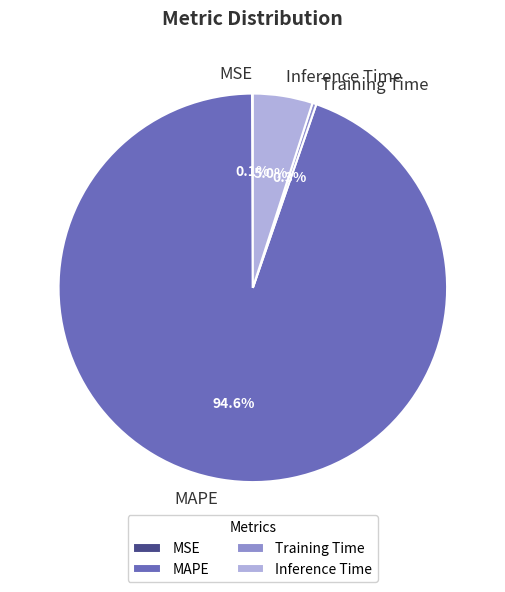

Between Training Time and Inference Time, which is larger?

Inference Time